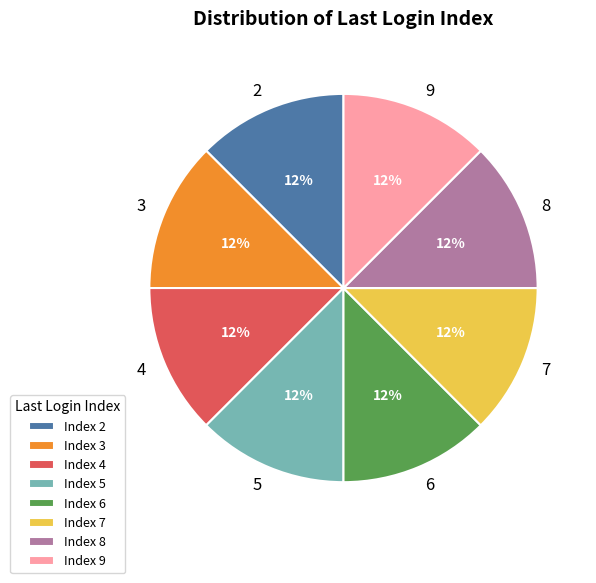

To the nearest percent, what is the average slice percentage?

12%